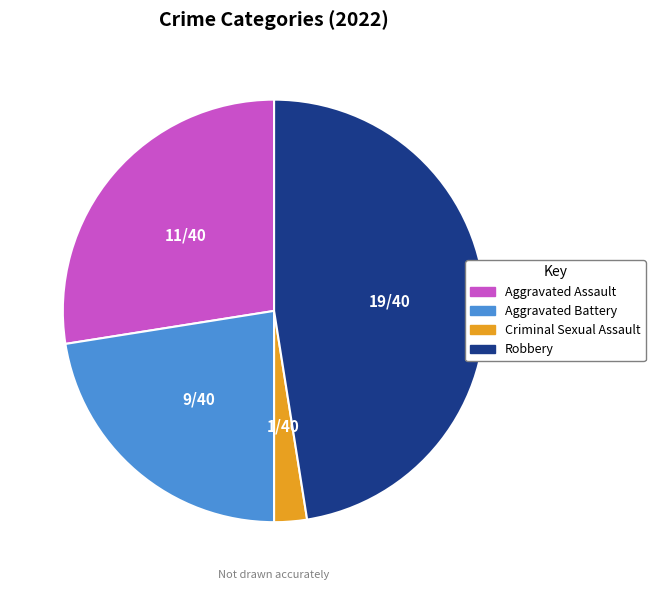

Which slice is the largest?

Robbery